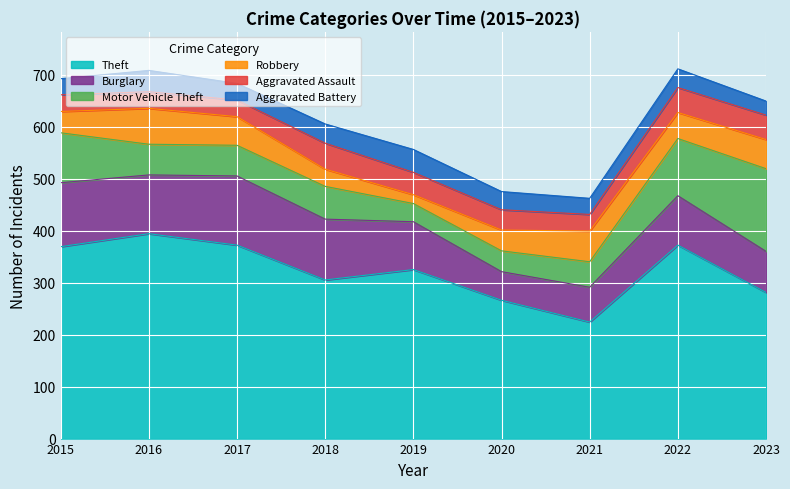

What is the average value of the Motor Vehicle Theft series?

74